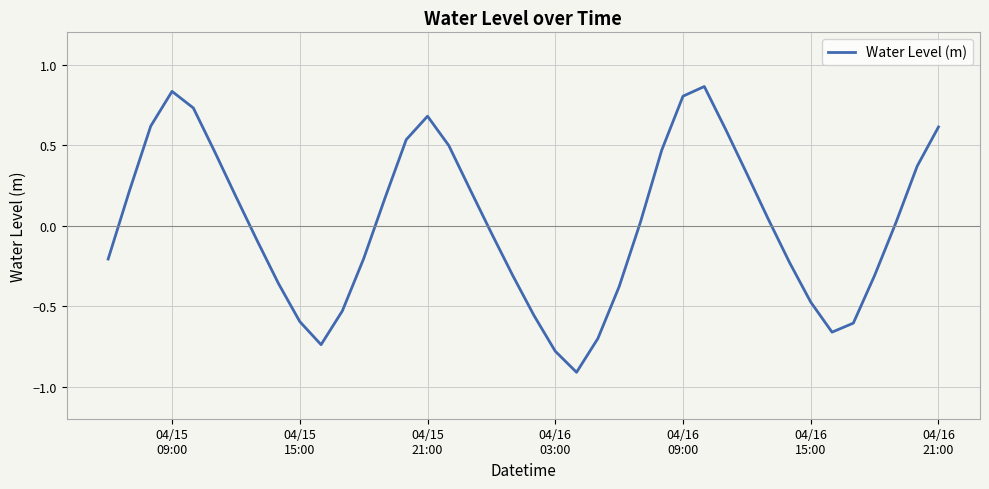

What is the minimum value shown in the chart?

-0.9